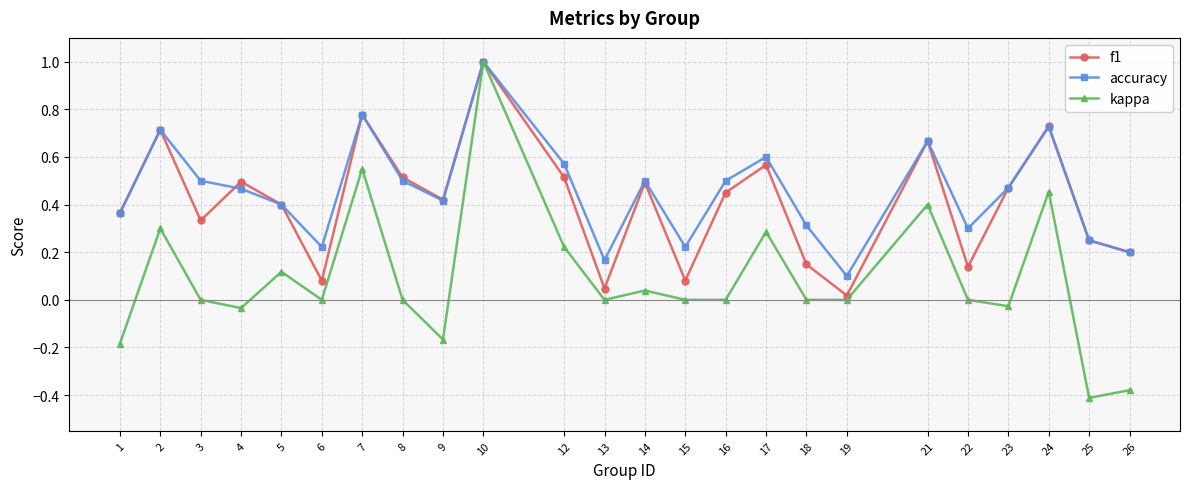

Which category has the lowest value in the accuracy series?

19